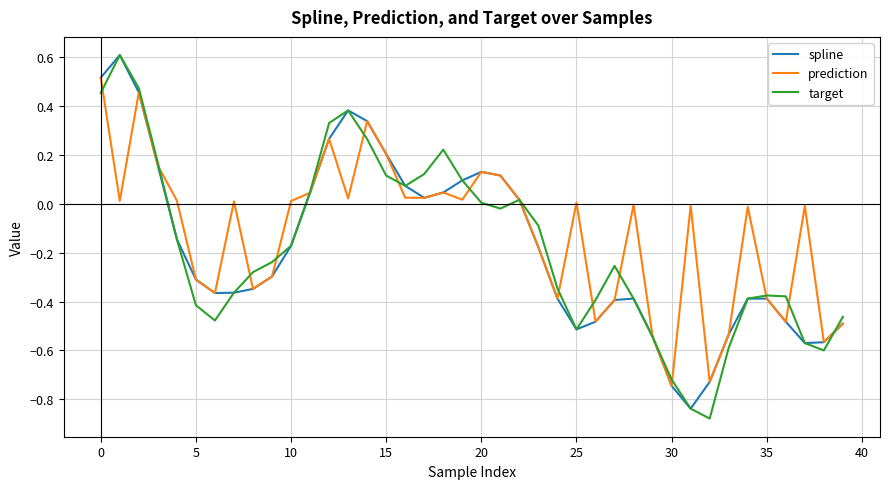

What is the highest value of the target series?

0.6